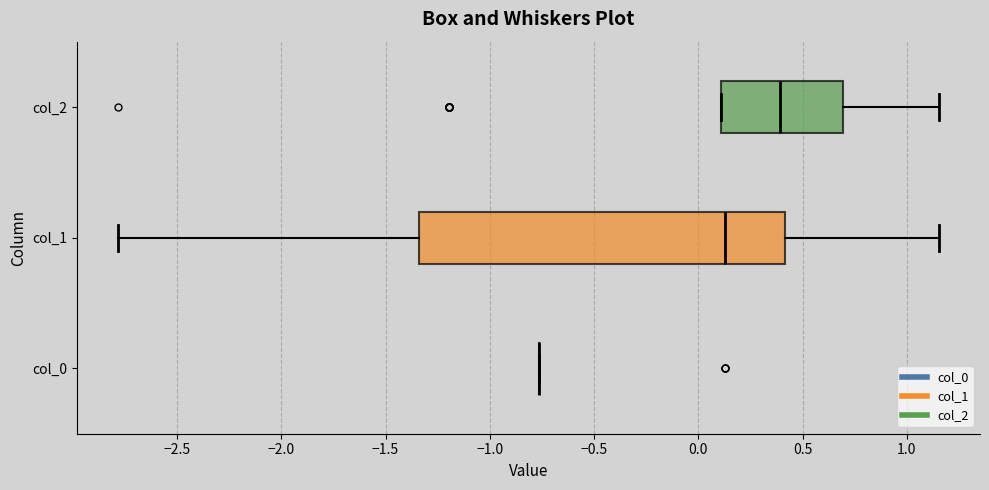

Comparing the boxes themselves (not the whiskers), which one is the widest?

col_1